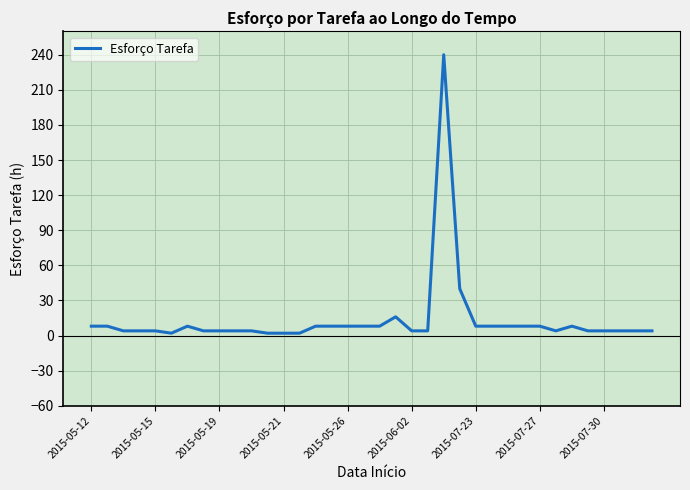

How many values are below 4?

4